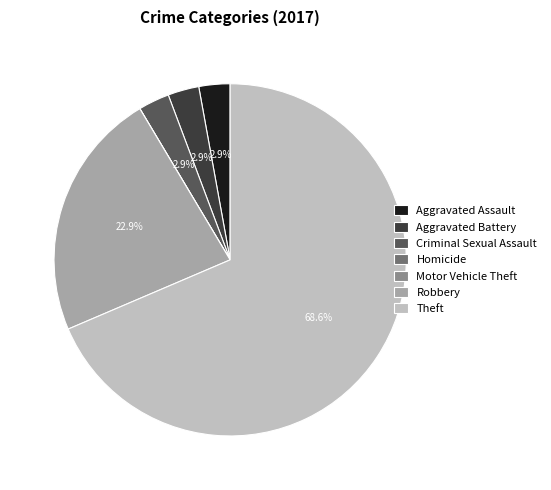

Which has a higher value, Aggravated Battery or Robbery?

Robbery